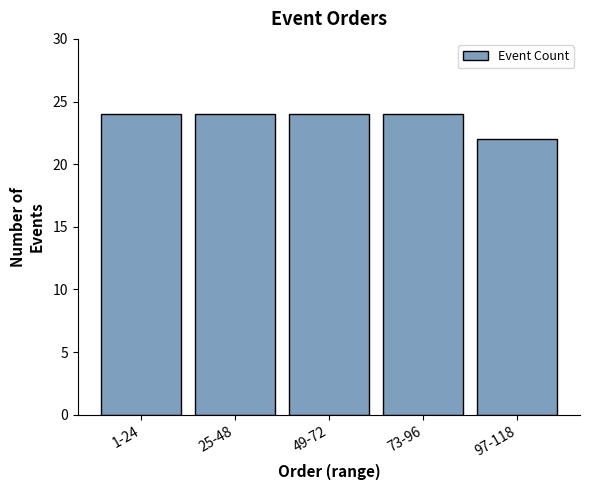

Reading left to right, transcribe all the data shown in this chart.

1-24=24	25-48=24	49-72=24	73-96=24	97-118=22